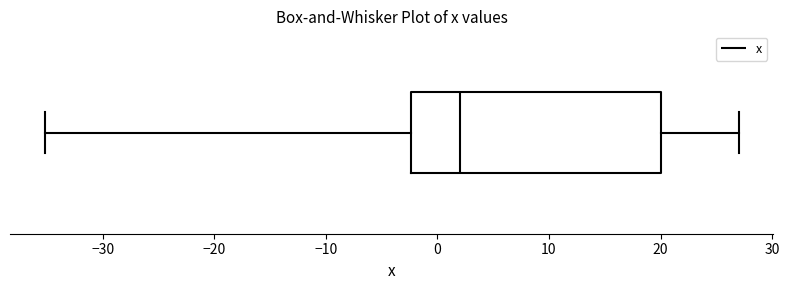

Where does the median line of the box sit on the x-axis? The values are not printed on the chart, so give them approximately, as read against the axis.

2